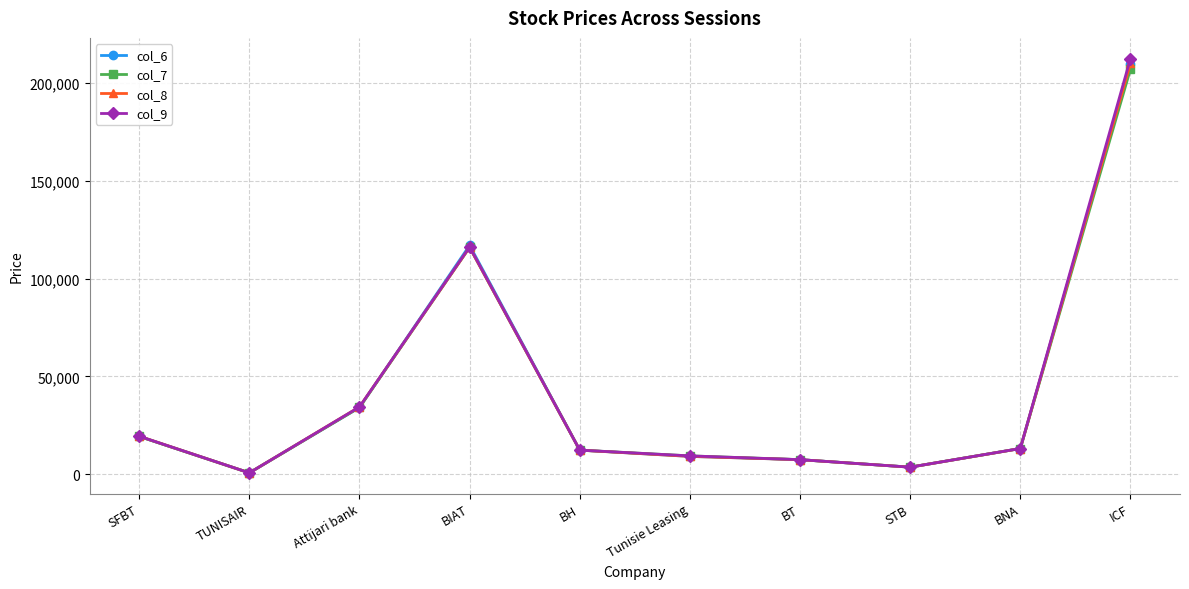

Which category has the lowest value in the col_9 series?

TUNISAIR